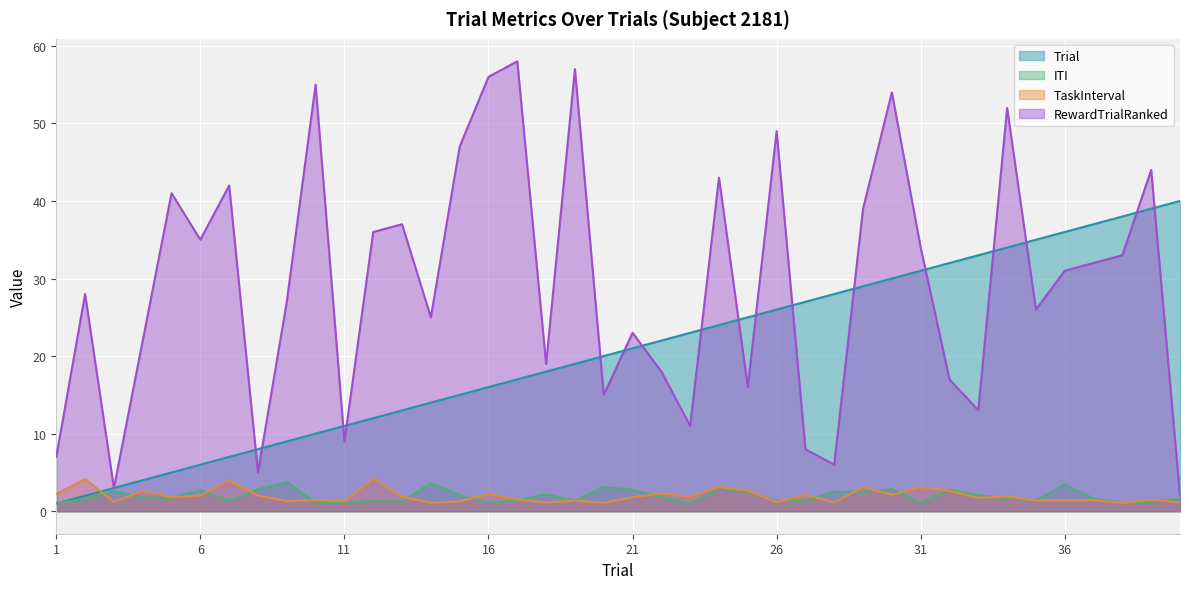

What is the value of the TaskInterval point at the 19th from the left?

1.4